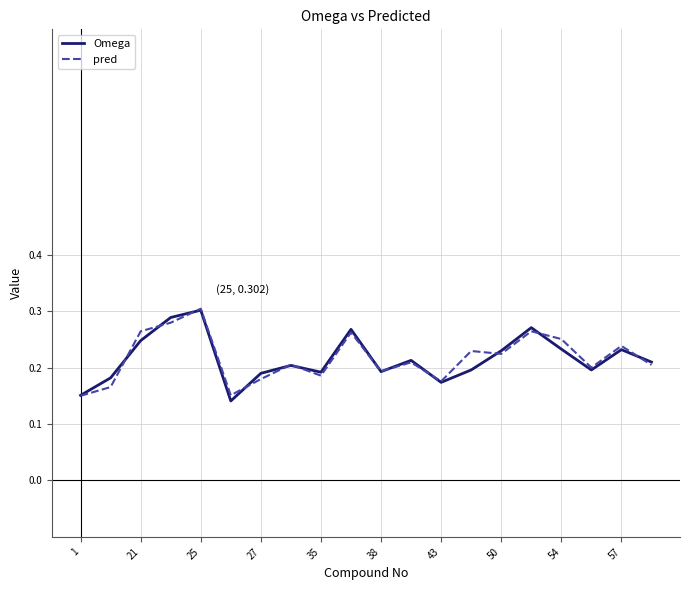

What is the value of the pred point at the 10th from the left?

0.3